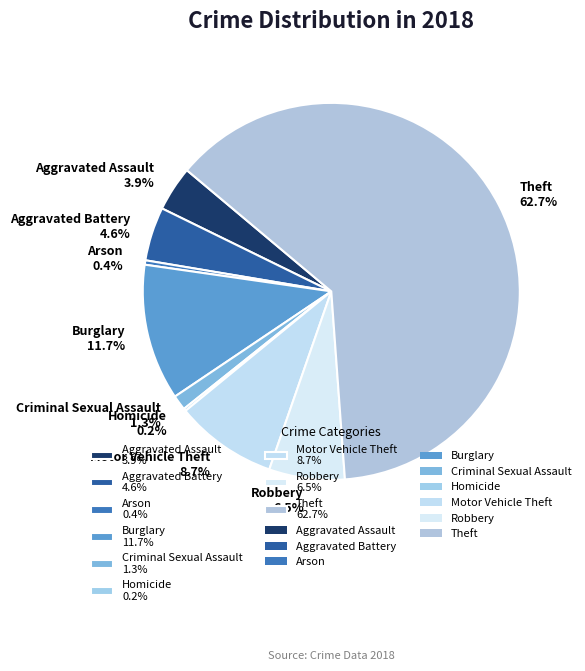

Combined, do Aggravated Assault and Burglary account for over 50%?

No